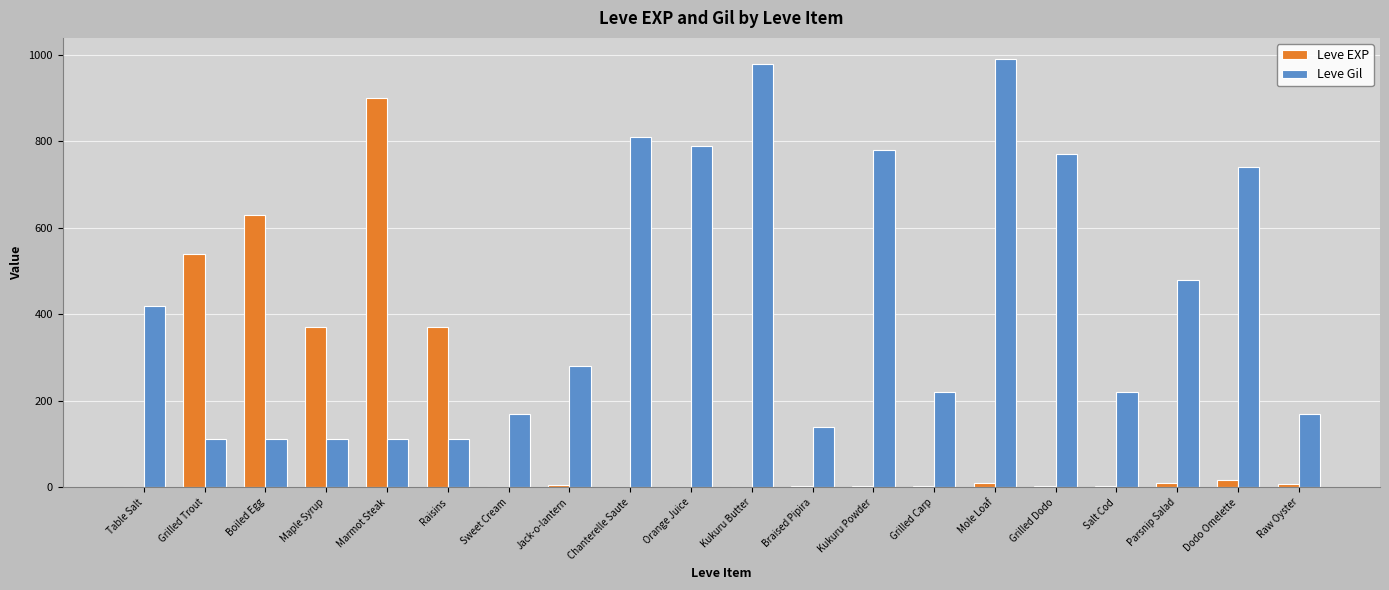

What is the maximum value for Leve EXP?

900